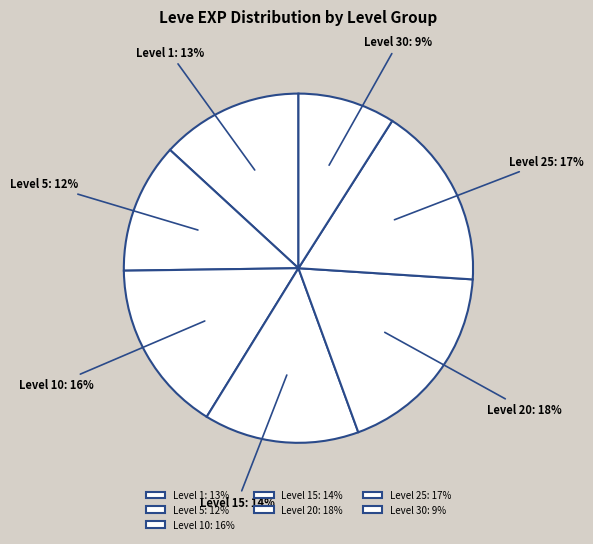

Is the sum of Level 5 and Level 30 greater than half?

No